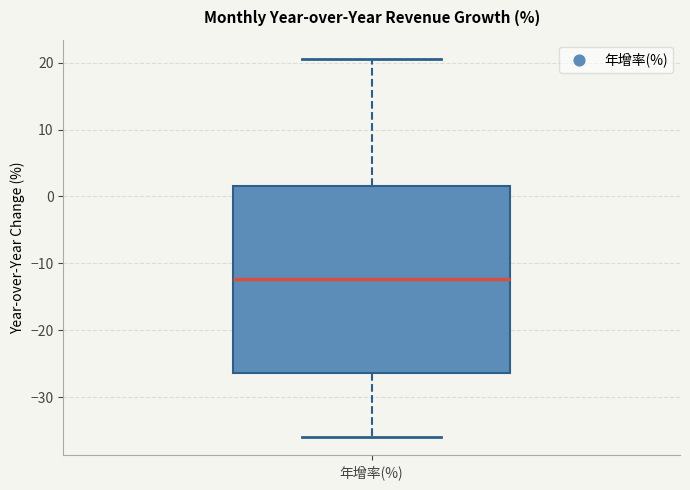

Read this box plot against the y-axis: the position of the median line, the range covered by the box, and the ends of both whiskers. The values are not printed on the chart, so give them approximately, as read against the axis.

median -12, box -26 to 2, whiskers -36 to 21